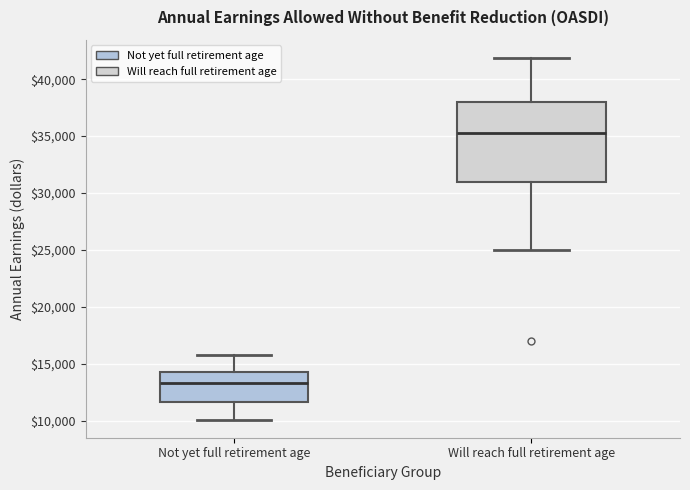

Where does the lower whisker of the box for Will reach full retirement age end on the y-axis? The values are not printed on the chart, so give them approximately, as read against the axis.

25000